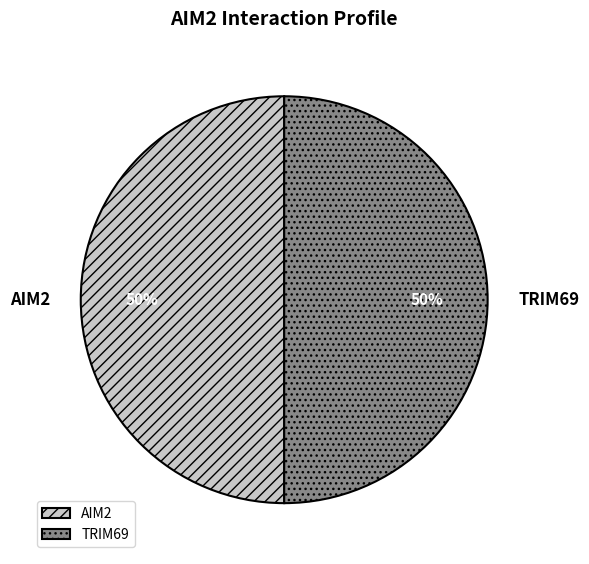

What is the ratio of the value at TRIM69 to the value at AIM2?

1.0